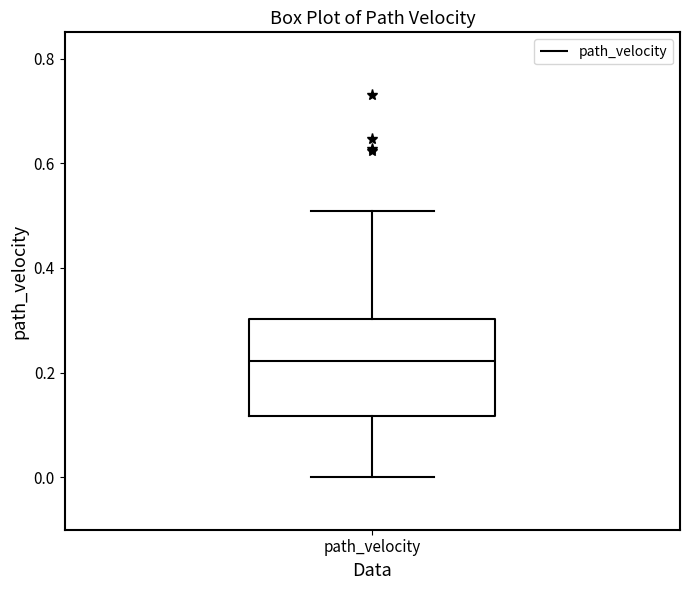

Read this box plot against the y-axis: the position of the median line, the range covered by the box, and the ends of both whiskers. The values are not printed on the chart, so give them approximately, as read against the axis.

median 0.22, box 0.12 to 0.30, whiskers 0.00 to 0.50